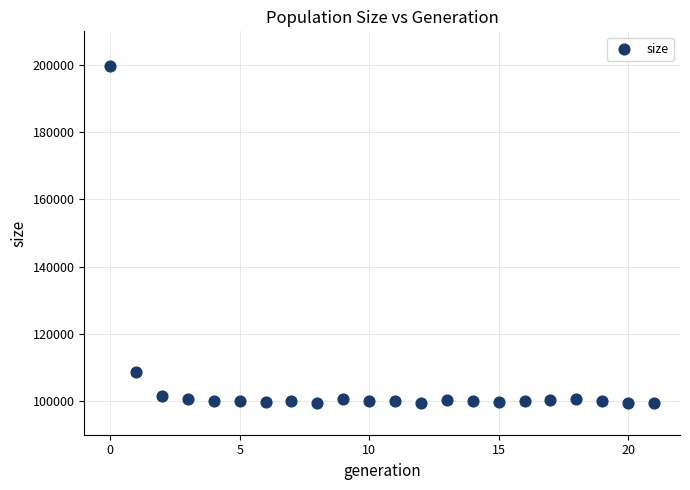

What Y value in the scatter plot is closest to 149509?

108713